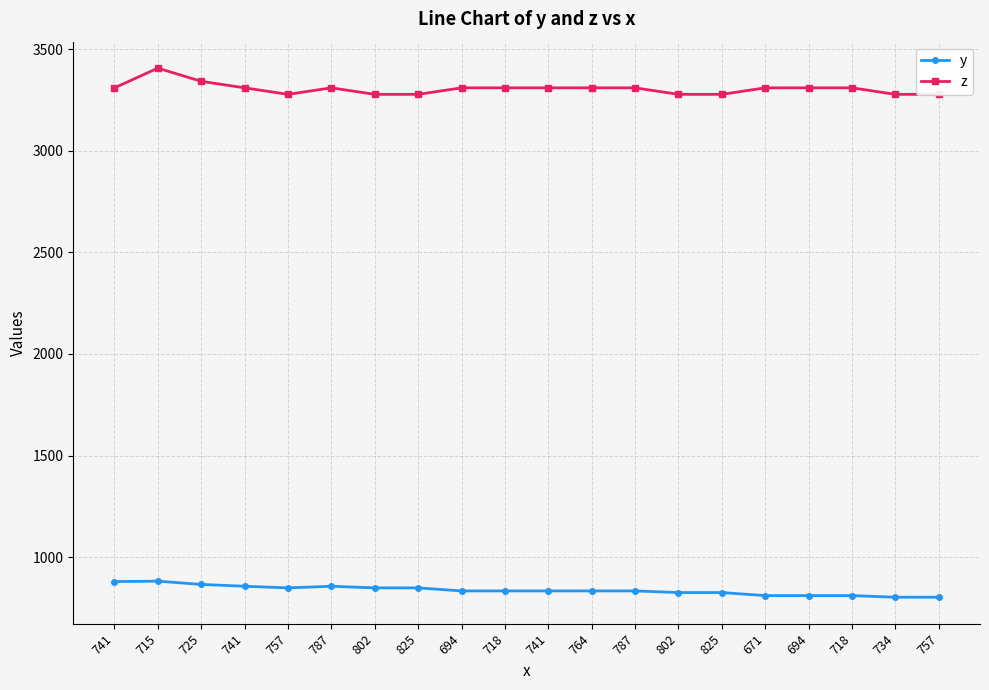

Which series has the largest range (max minus min)?

z